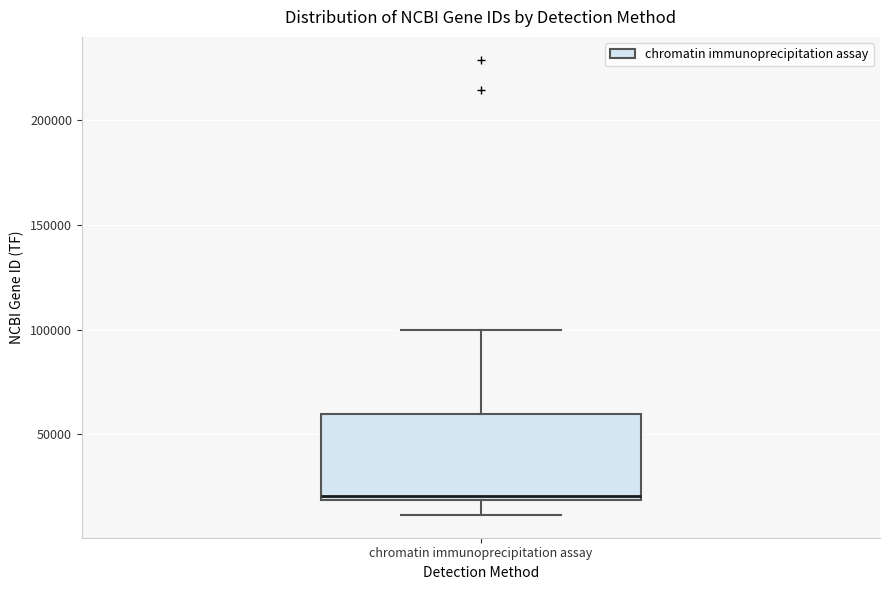

Read this box plot against the y-axis: the position of the median line, the range covered by the box, and the ends of both whiskers. The values are not printed on the chart, so give them approximately, as read against the axis.

median 20000 (just above the box's lower edge), box 20000 to 60000, whiskers 10000 to 100000